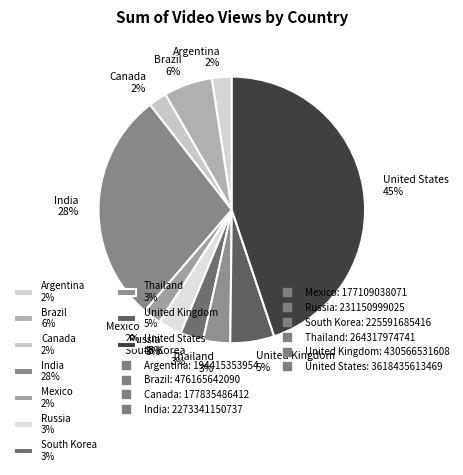

Does India represent more than half of the total?

No